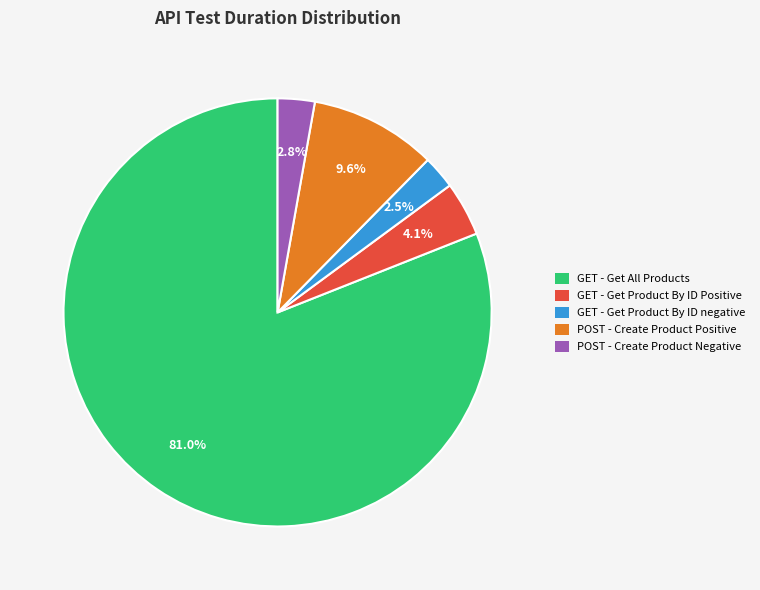

Does GET - Get Product By ID Positive account for over 50% of the chart?

No